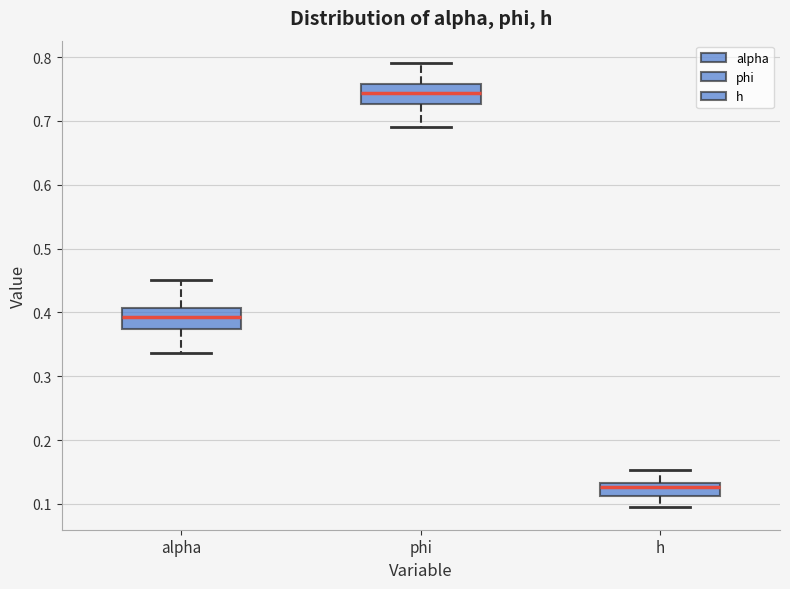

Which box's median line is the highest?

phi